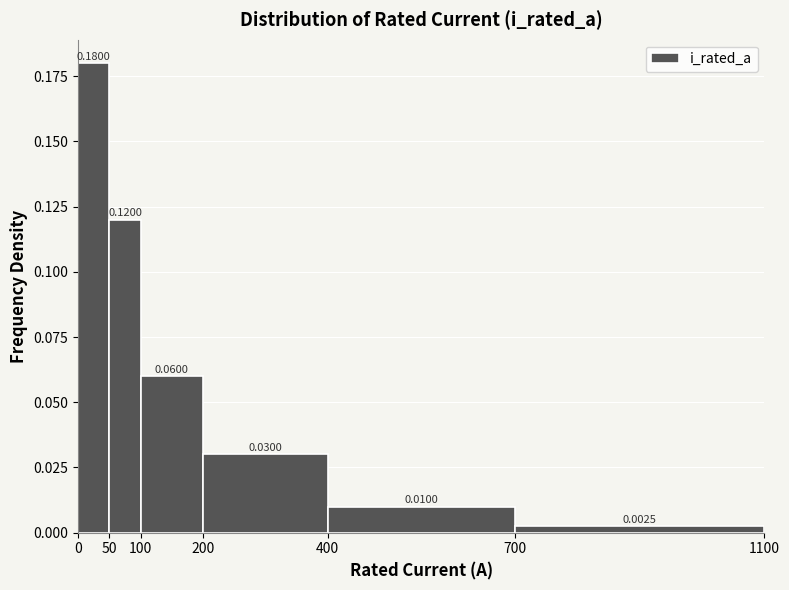

Reading left to right, list every bar in this chart as the range it spans on the x-axis followed by its height.

0 to 50: 0.1800
50 to 100: 0.1200
100 to 200: 0.0600
200 to 400: 0.0300
400 to 700: 0.0100
700 to 1100: 0.0025